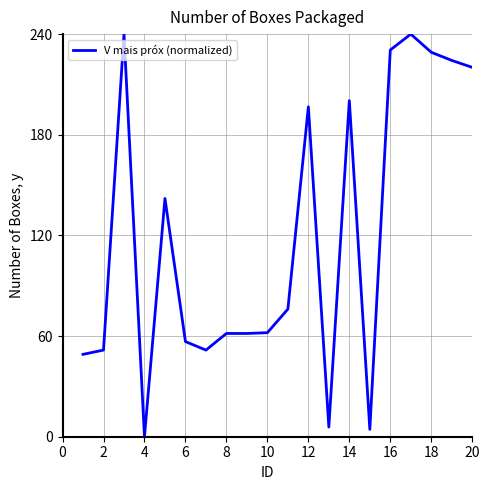

What is the difference between the maximum and minimum values?

240.0